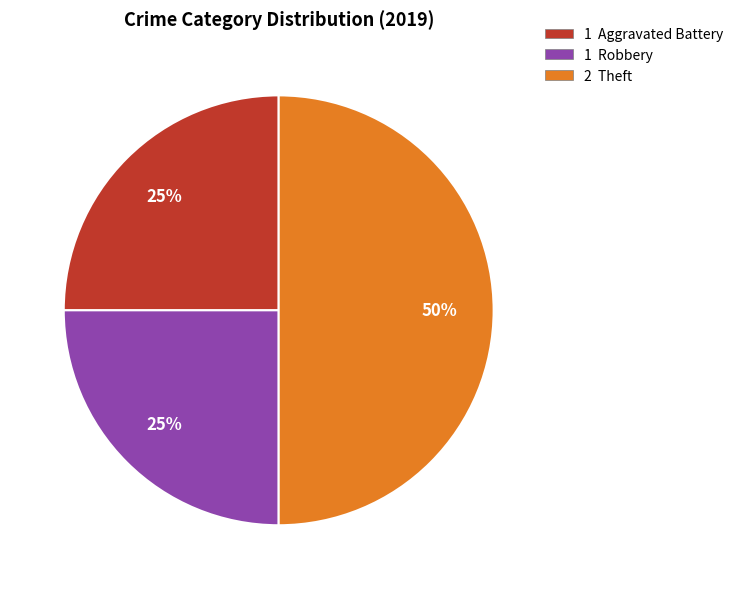

Is it true that 2 Theft is 39% of the pie?

False